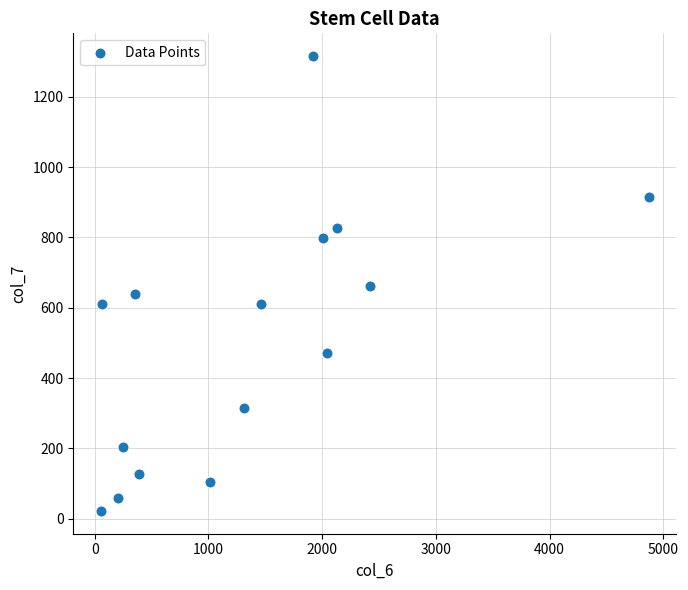

What is the range of X values (max minus min)?

4820.2